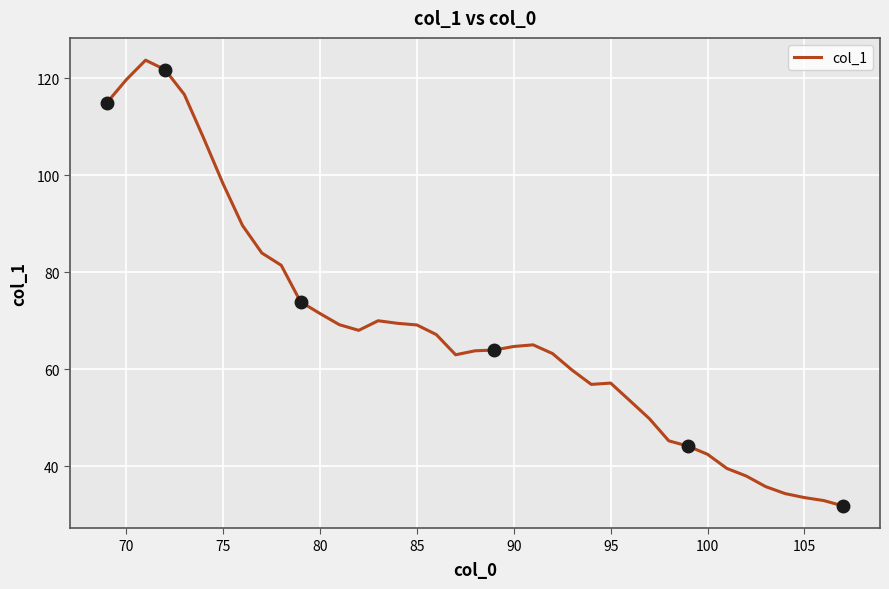

What is the minimum value shown in the chart?

31.8